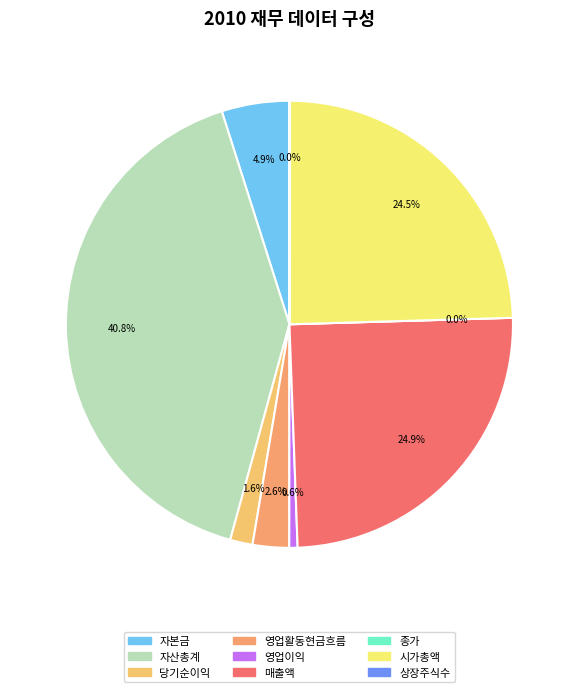

Which category has the biggest portion of the pie?

자산총계